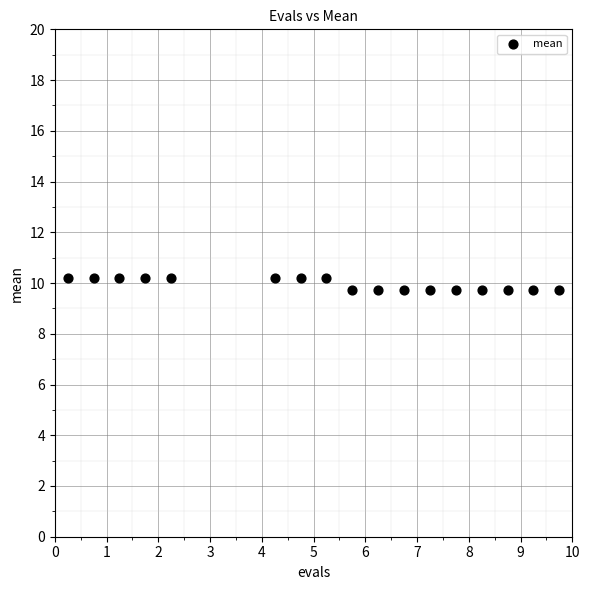

What is the range of Y values (max minus min)?

0.5